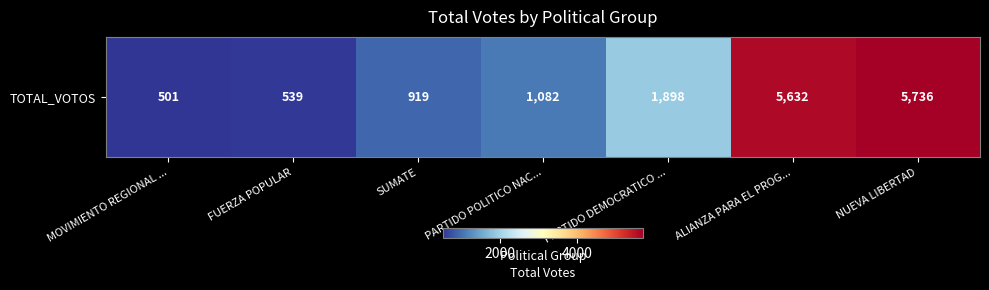

The value at PARTIDO POLITICO NAC... is 1082. True or false?

True